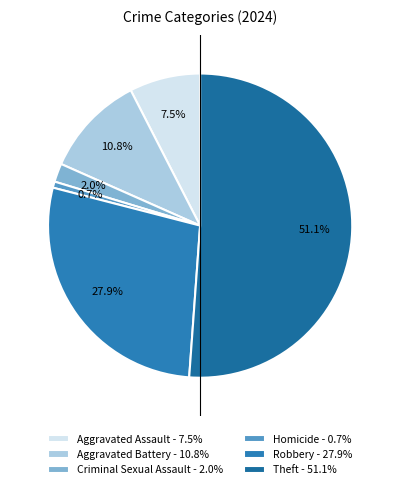

To the nearest percent, what is the difference between the largest and smallest slice percentages?

50%